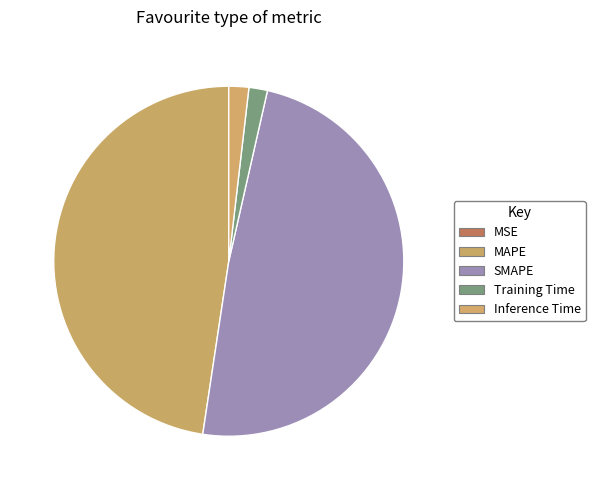

What percentage do SMAPE and Training Time together represent?

50.5%